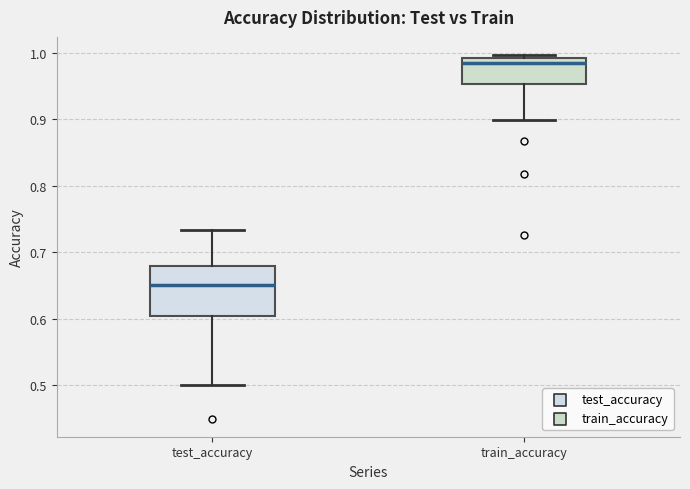

Which box has the lowest median line?

test_accuracy